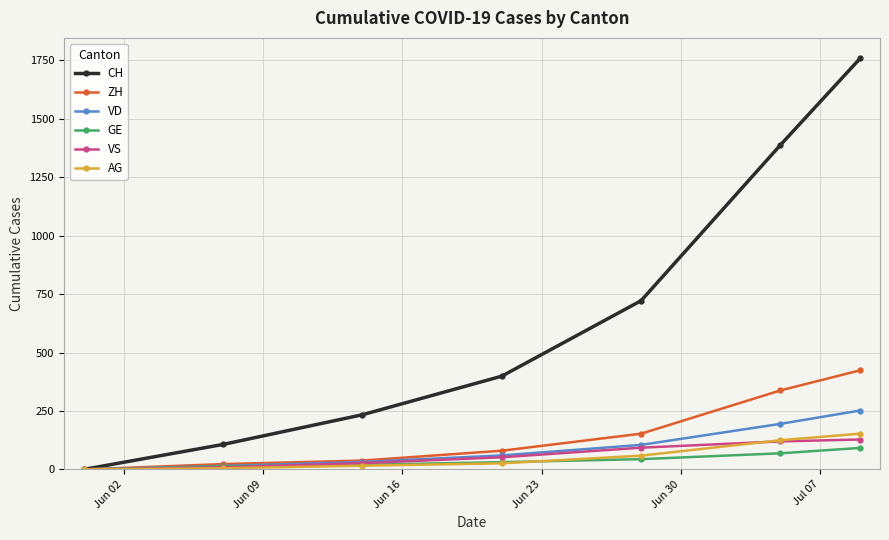

What is the highest value of the GE series?

92